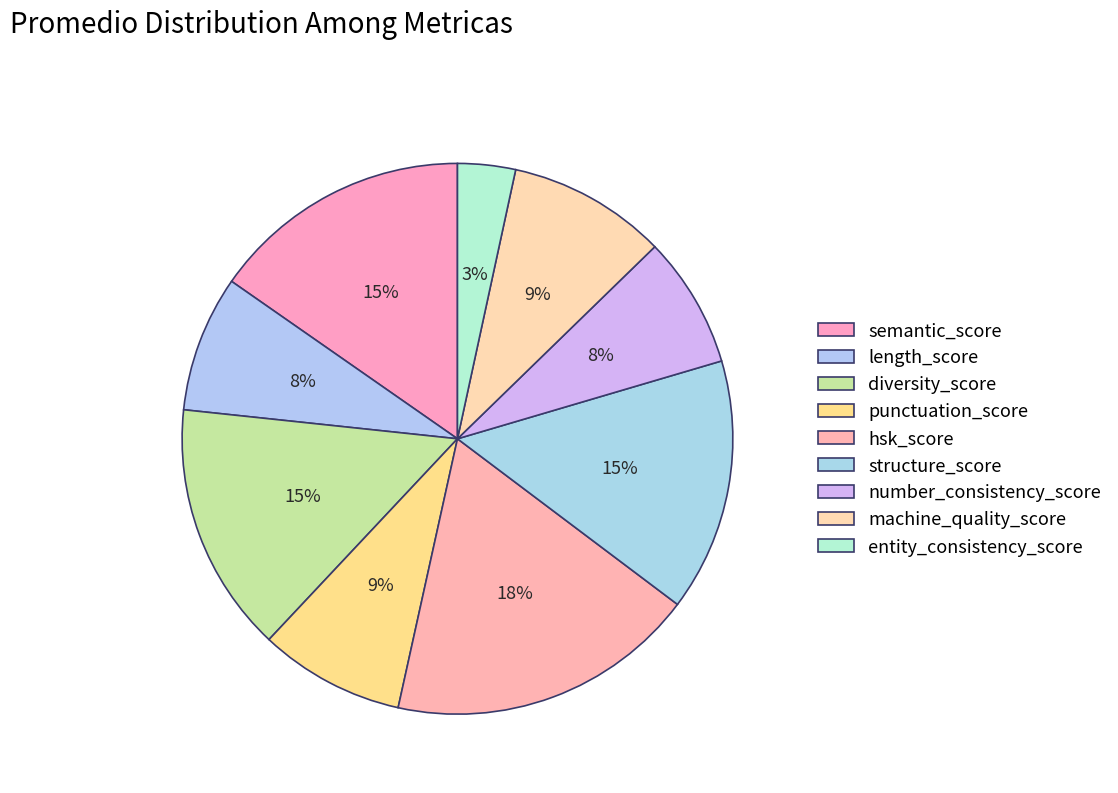

Which slice is the smallest?

entity_consistency_score